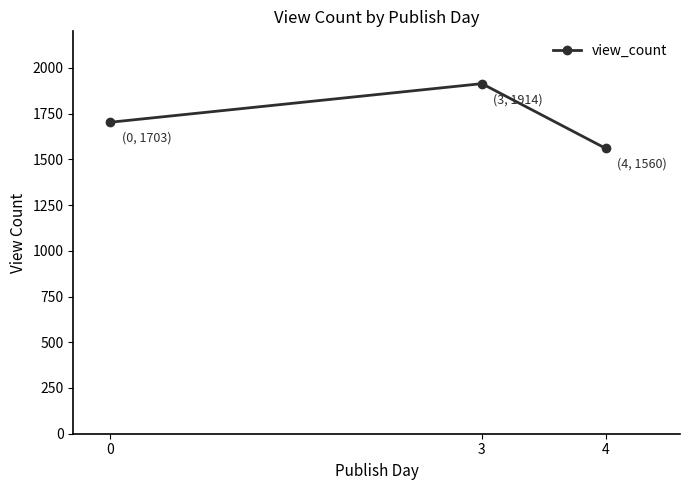

How many data points does each series have?

3